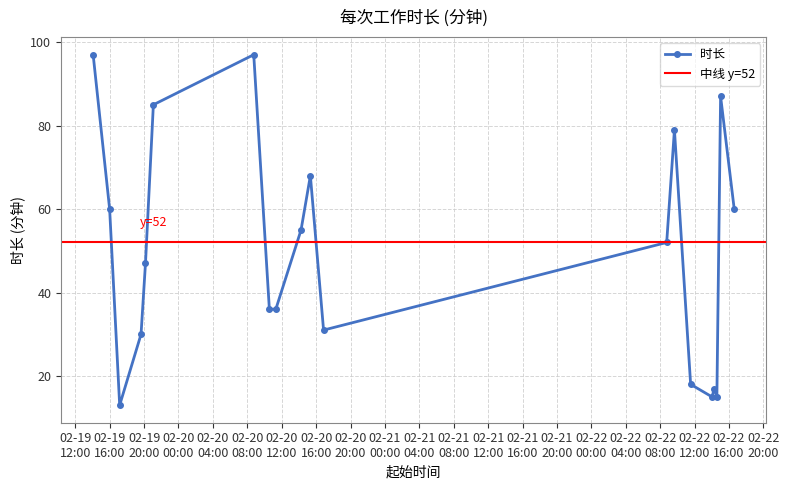

Read the value at 2021-02-20 08:45.

97